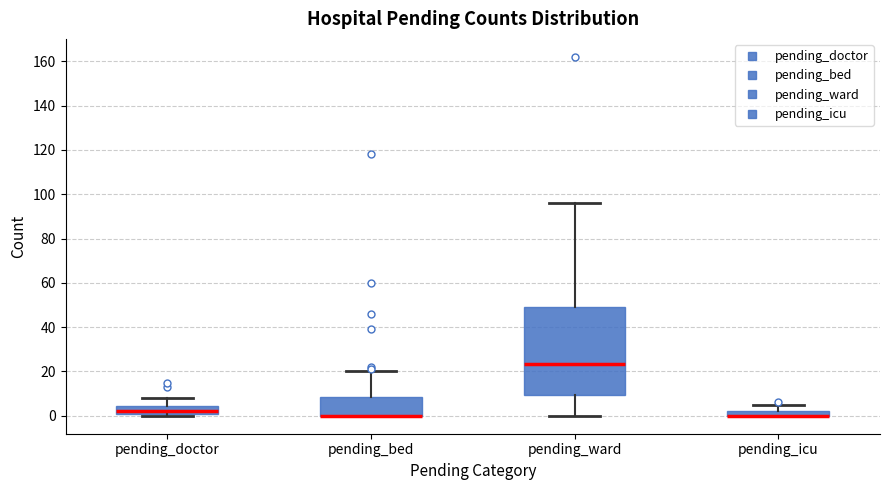

Where does the upper whisker of the box for pending_ward end on the y-axis? The values are not printed on the chart, so give them approximately, as read against the axis.

96